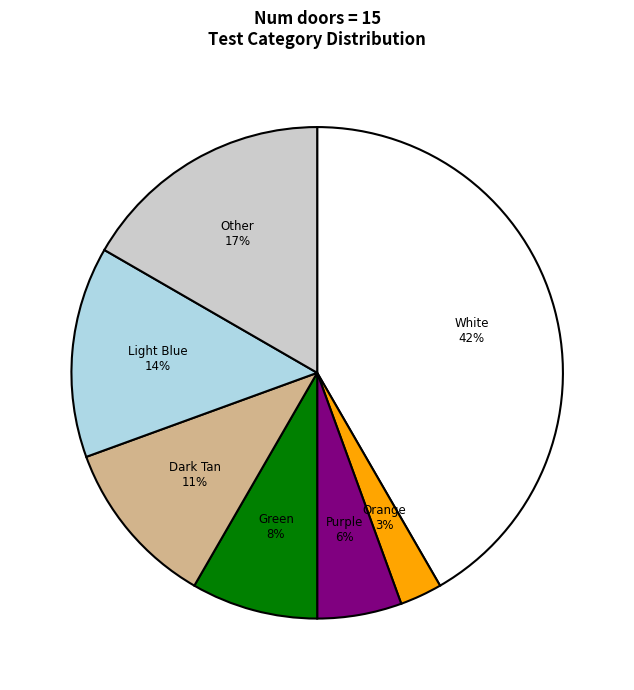

To the nearest percent, what is the difference between the largest and smallest slice percentages?

39%